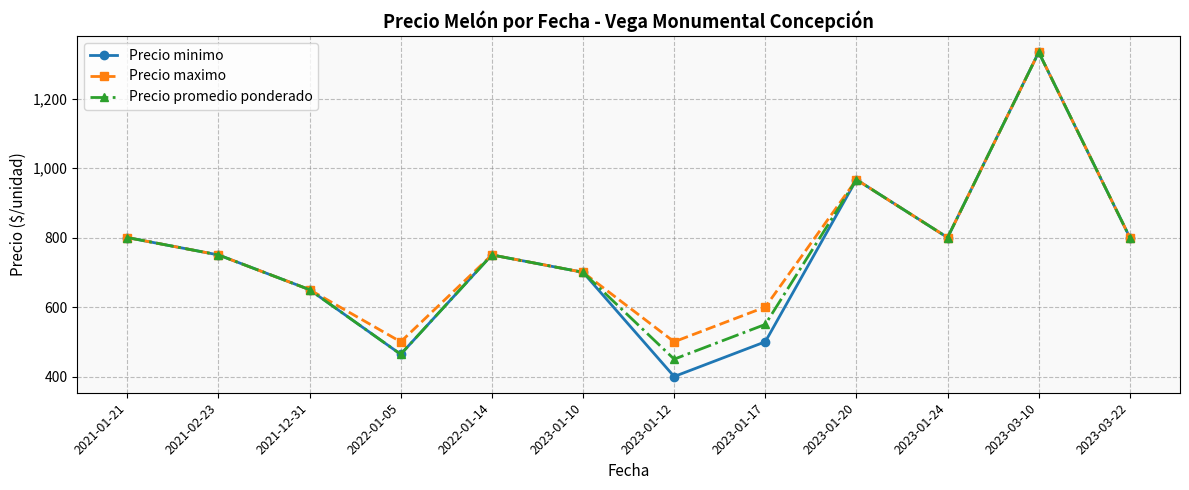

How many lines are shown in the chart?

3